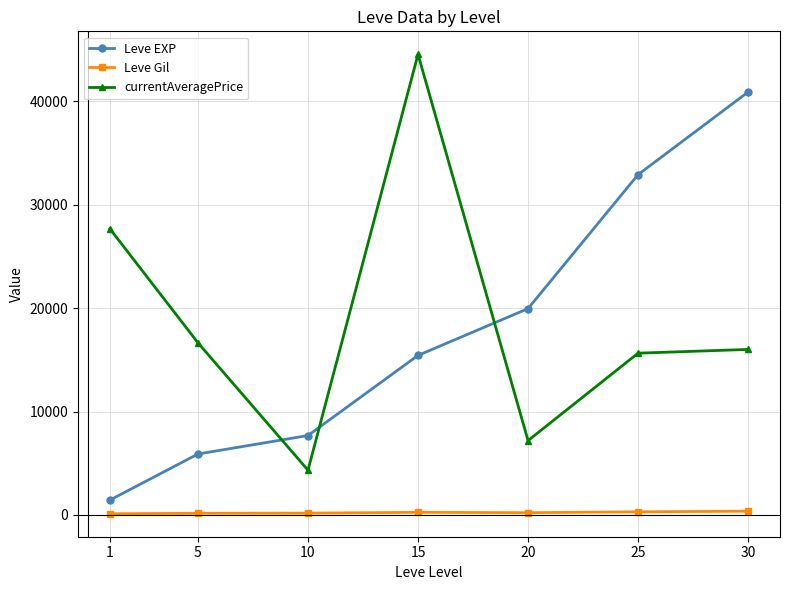

The value of Leve EXP at 15 is 9427.4. True or false?

False